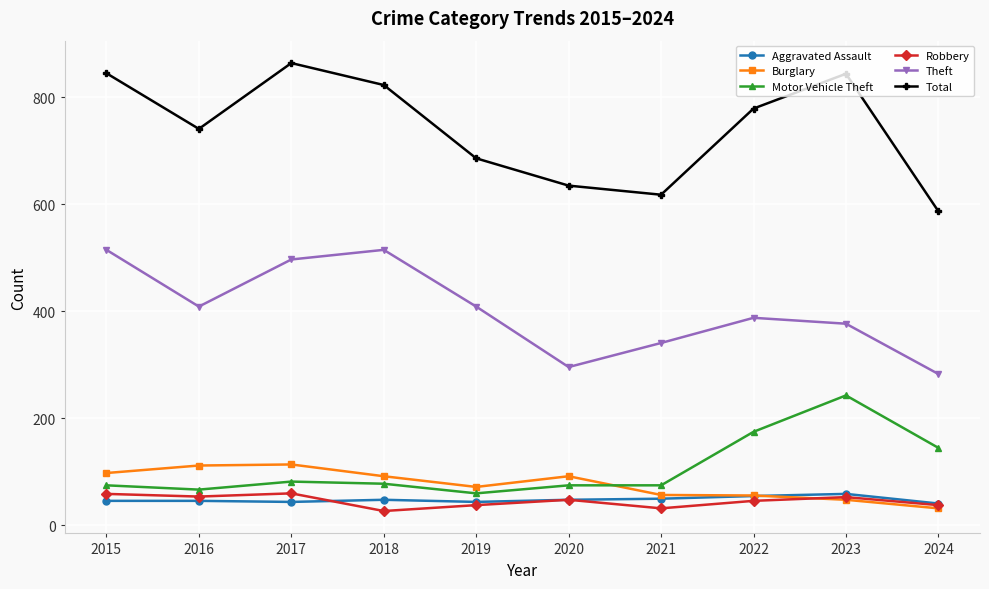

What is the sum of the Total values at 2023 and 2021?

1462